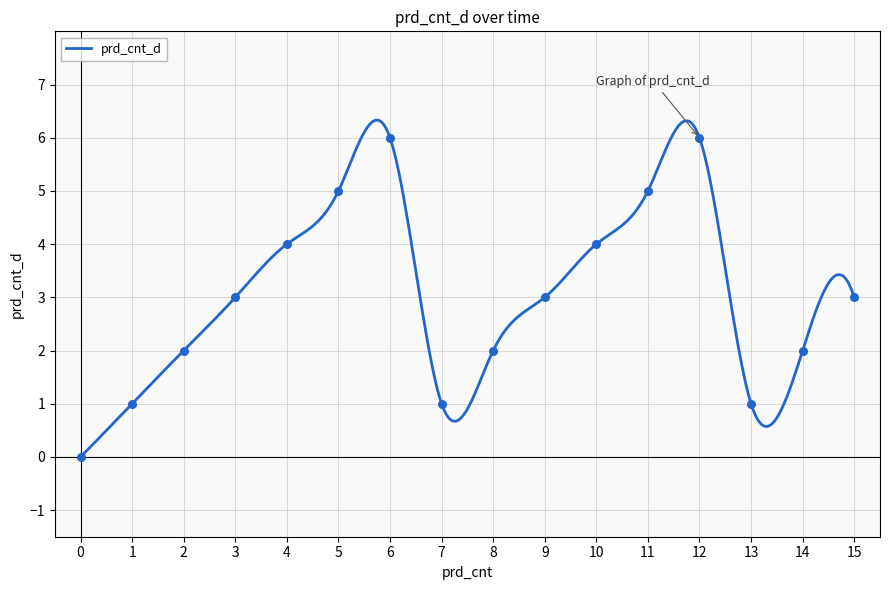

Between 0 and 11, which is larger?

11